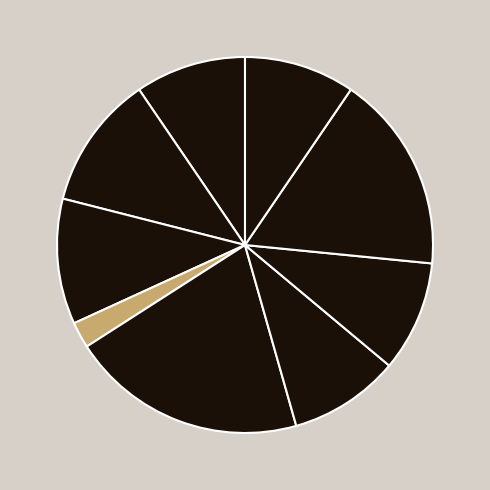

How many segments does this pie chart have?

9